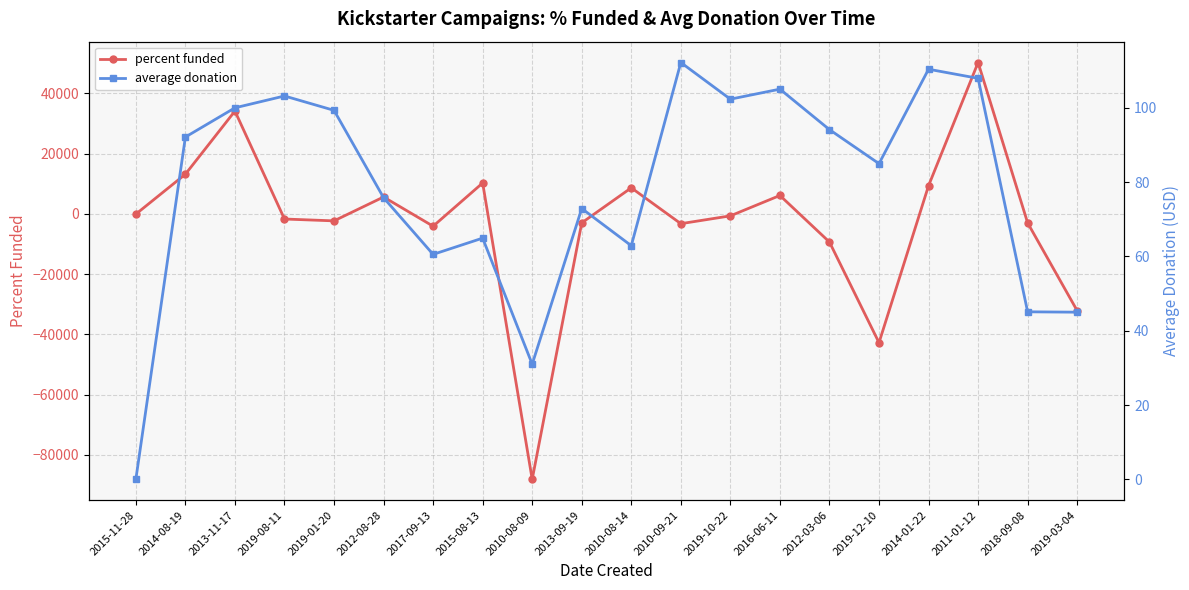

The average donation series shows 44.5 at 2010-08-09. True or false?

False